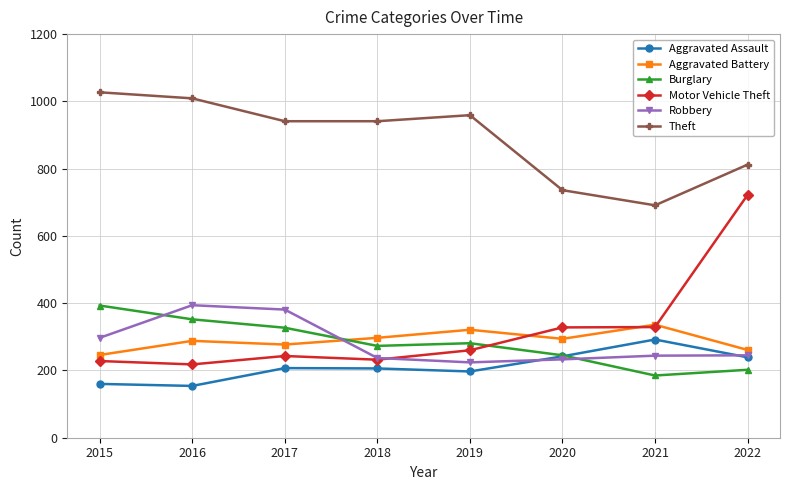

What are all the series names shown in the legend?

Aggravated Assault, Aggravated Battery, Burglary, Motor Vehicle Theft, Robbery, Theft